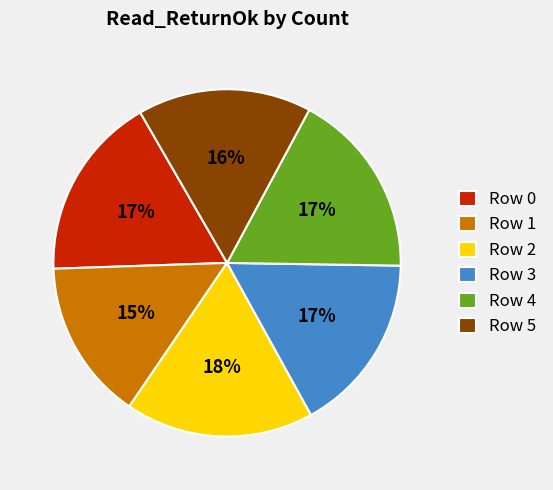

What is the ratio of the value at Row 2 to the value at Row 5?

1.1